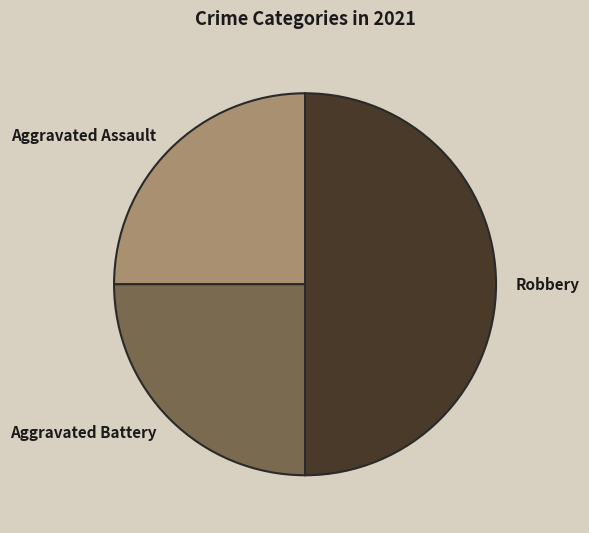

Which has a higher value, Aggravated Battery or Robbery?

Robbery